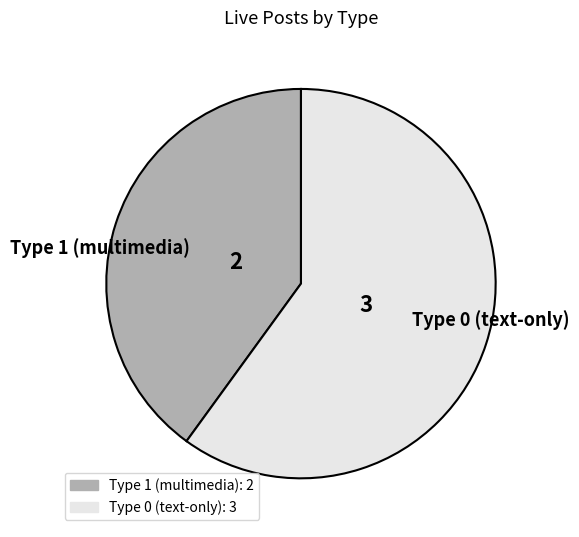

Do Type 1 (multimedia): 2 and Type 0 (text-only): 3 together represent more than half of the pie?

Yes